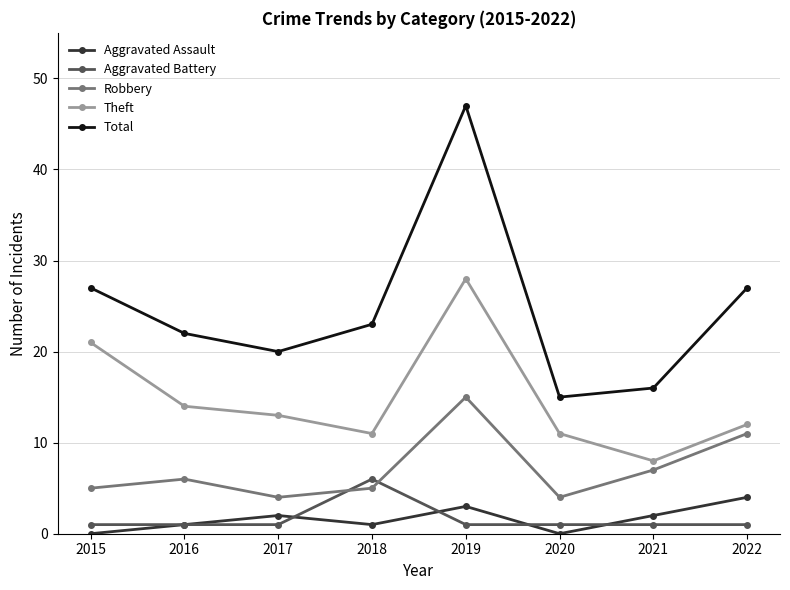

What is the sum of the Aggravated Battery values at 2019 and 2020?

2